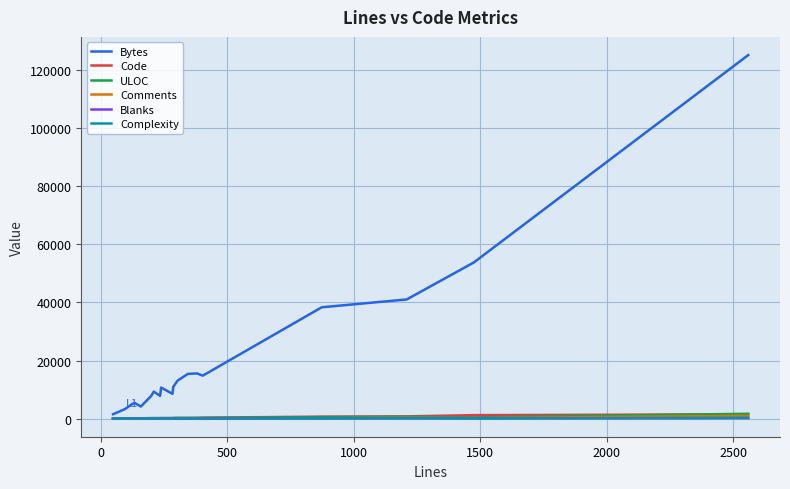

Which series has the largest total across all categories?

Bytes